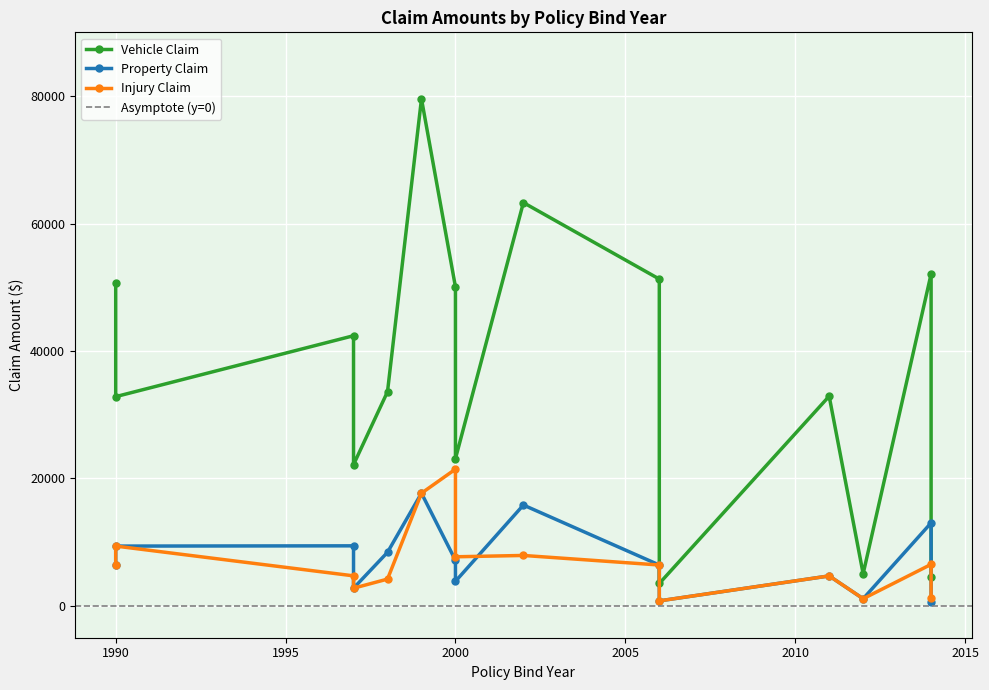

Reading left to right, list all the values displayed in this chart.

vehicle_claim: 52080	3510	23100	50720	4550	51280	50050	32830	22160	32900	63280	79560	42390	5040	33600
property_claim: 13020	780	3850	6340	650	6410	7150	9380	2770	4700	15820	17680	9420	1120	8400
injury_claim: 6510	780	7700	6340	1300	6410	21450	9380	2770	4700	7910	17680	4710	1120	4200